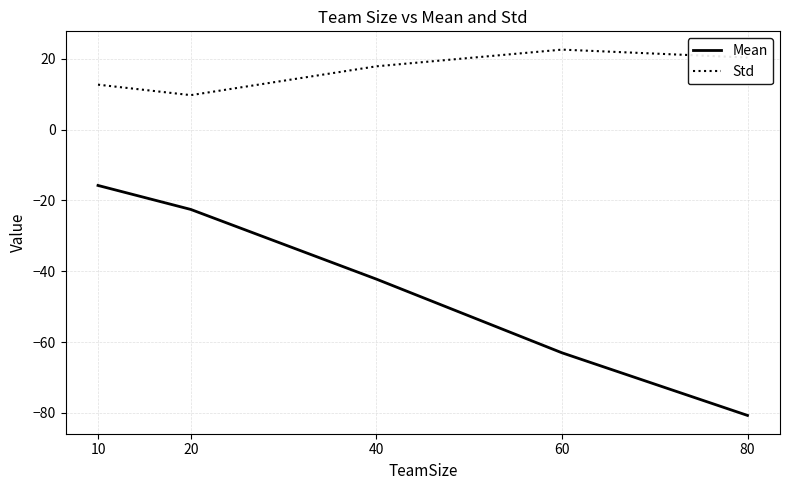

How many lines are shown in the chart?

2